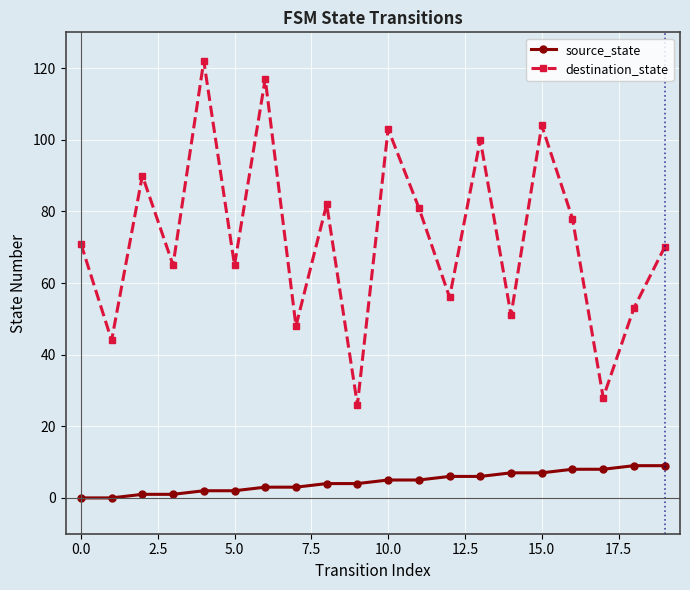

What is the value of the source_state point at the 18th from the left?

8